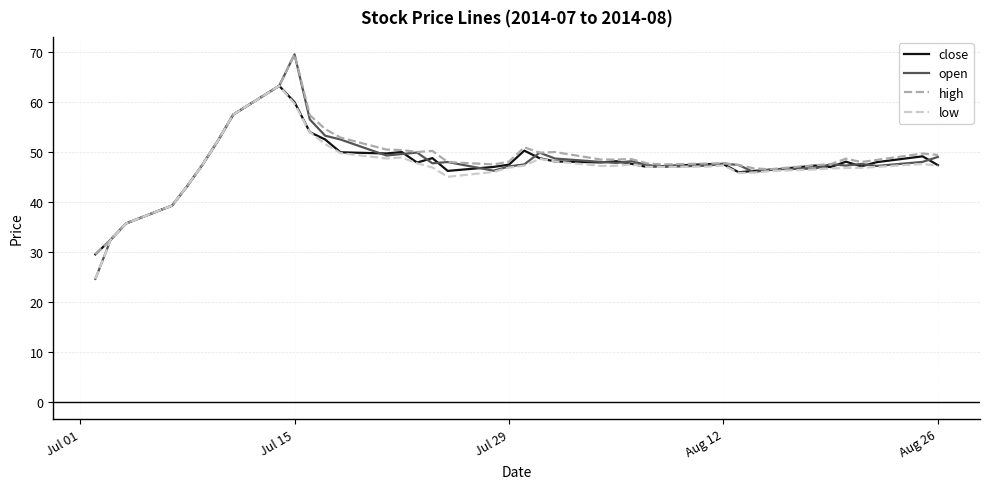

True or false: high has more than 0 interior local peaks.

True